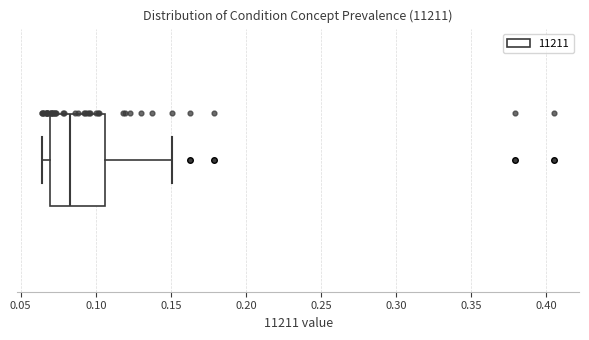

Where does the left whisker of the box end on the x-axis? The values are not printed on the chart, so give them approximately, as read against the axis.

0.065